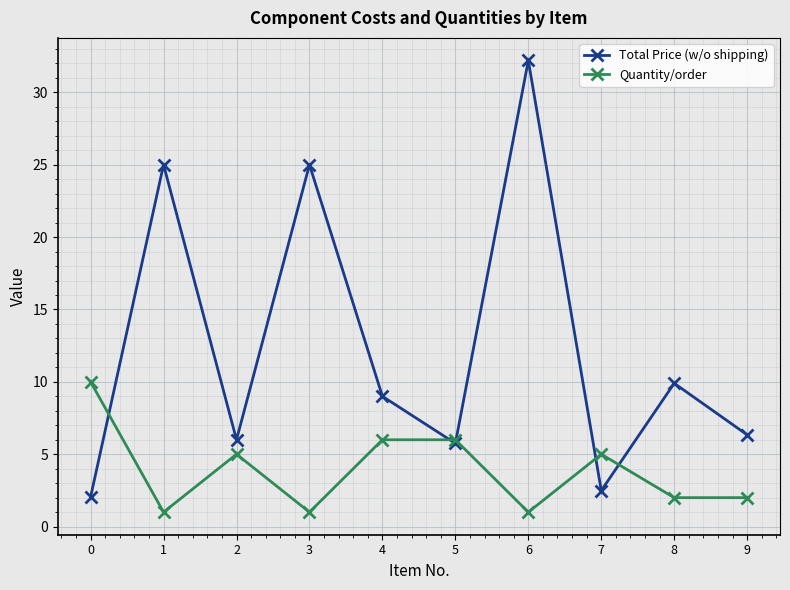

True or false: Total Price (w/o shipping) has a value of 0.9 at 0.

False